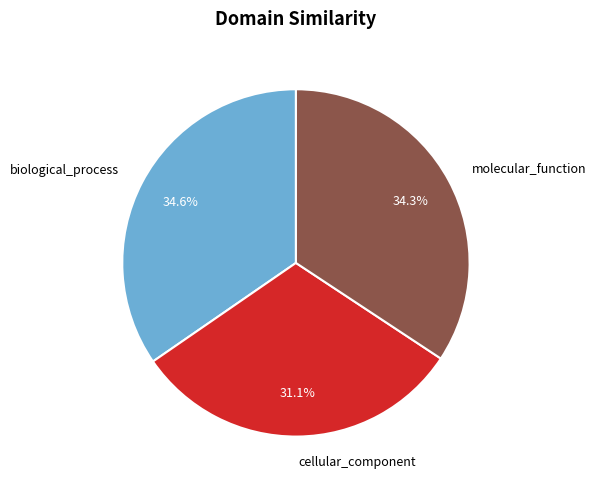

Combined, do biological_process and cellular_component account for over 50%?

Yes